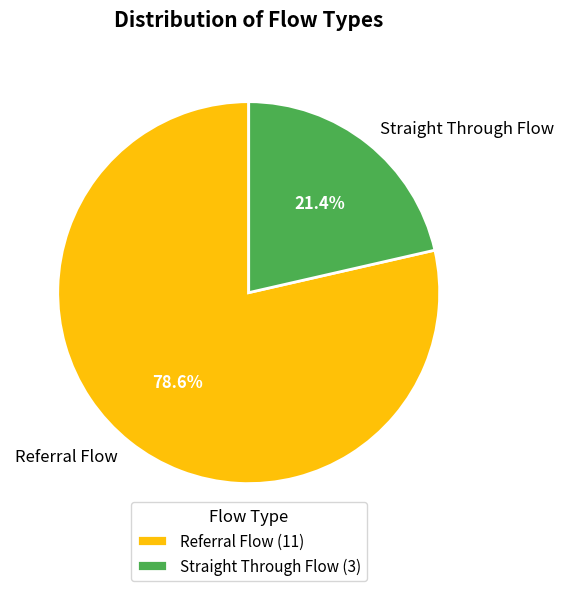

The Referral Flow slice represents 73% of the pie. True or false?

False